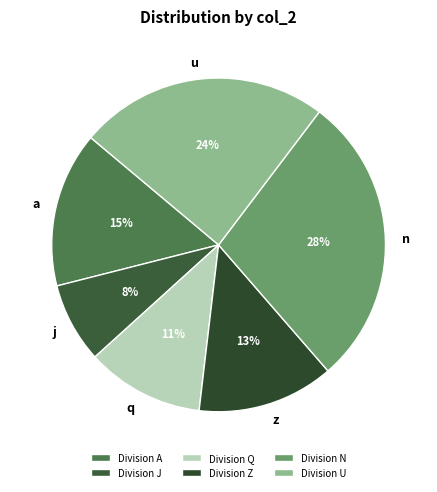

To the nearest percent, what is the average slice percentage?

17%